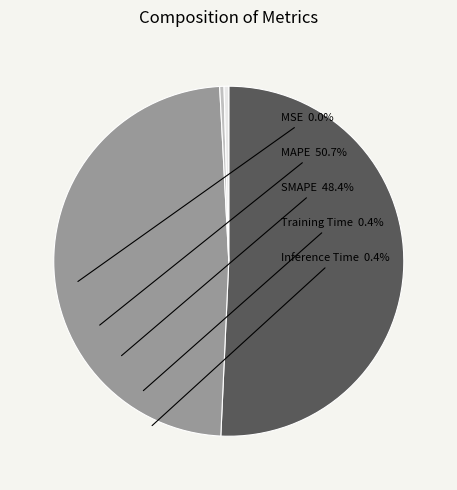

True or false: SMAPE accounts for 54% of the total.

False